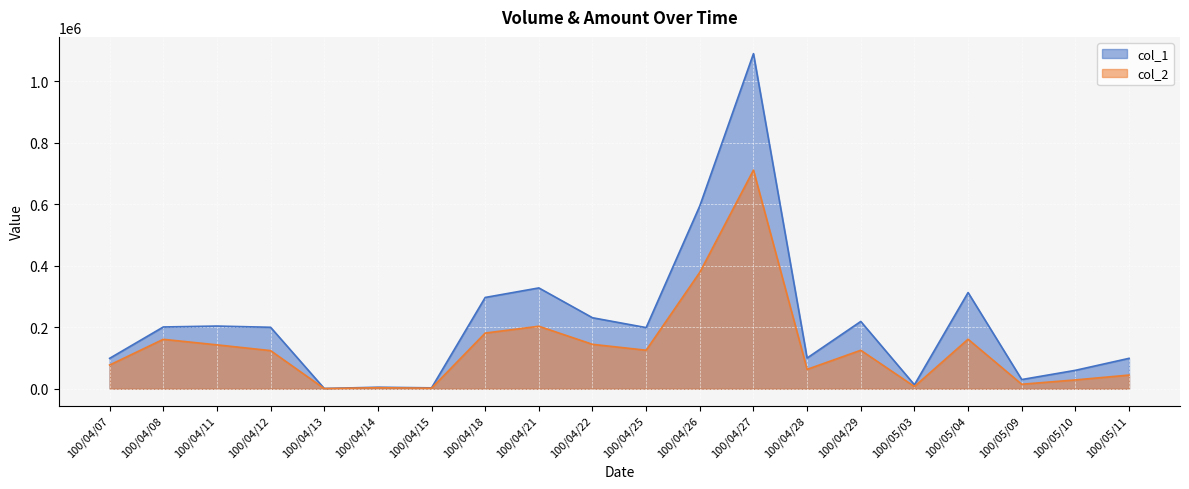

In col_1, how many points are higher than both neighbors (excluding endpoints)?

6